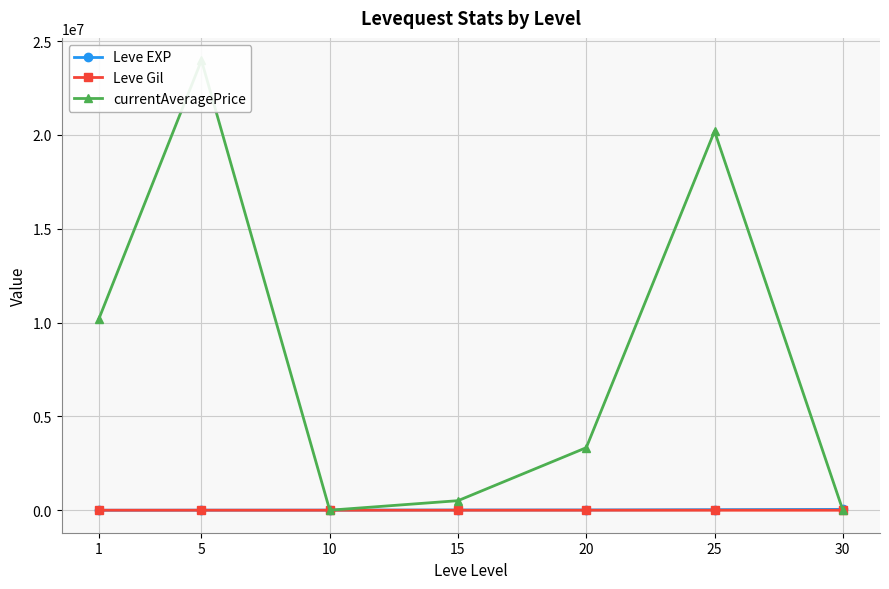

The value of Leve Gil at 5 is 266. True or false?

False